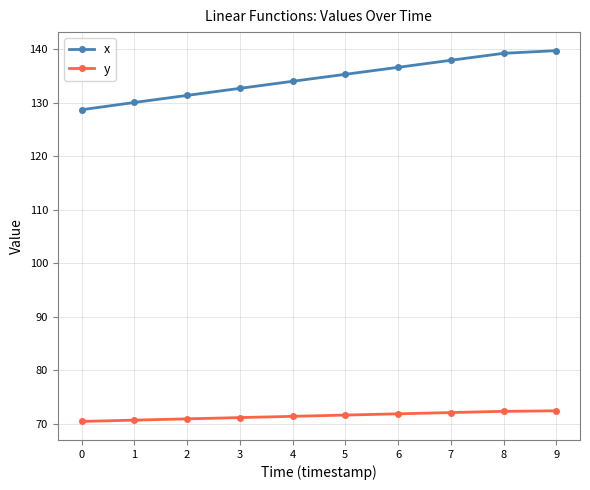

How many series are shown in this chart?

2